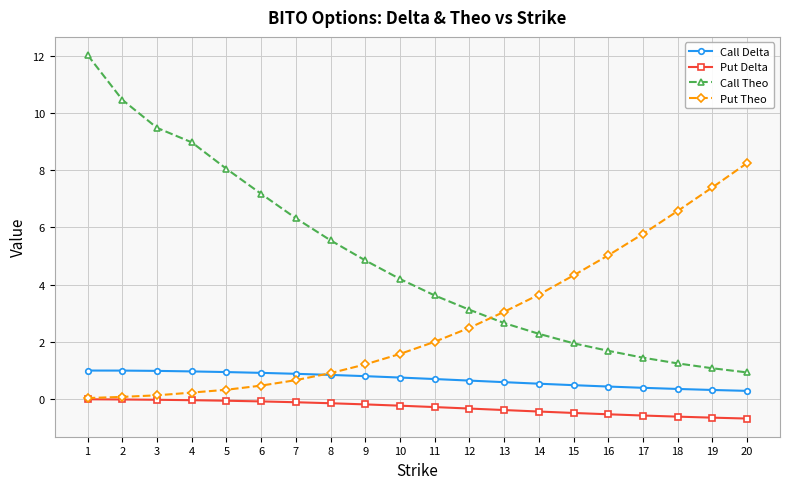

True or false: Call Theo has a value of 2.0 at 8.

False